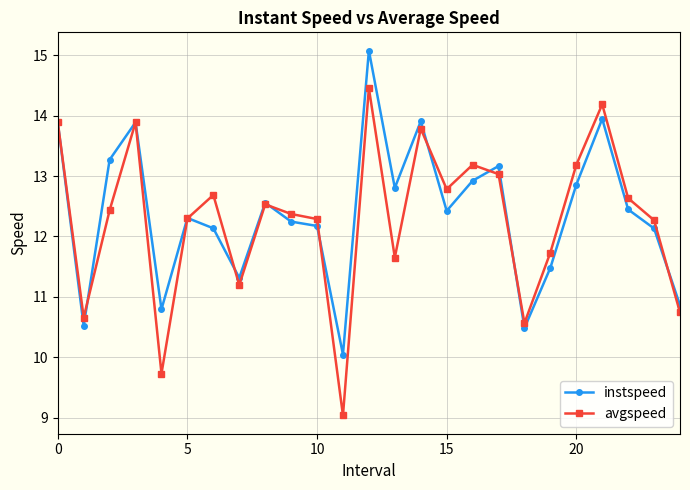

What is the highest value of the instspeed series?

15.1